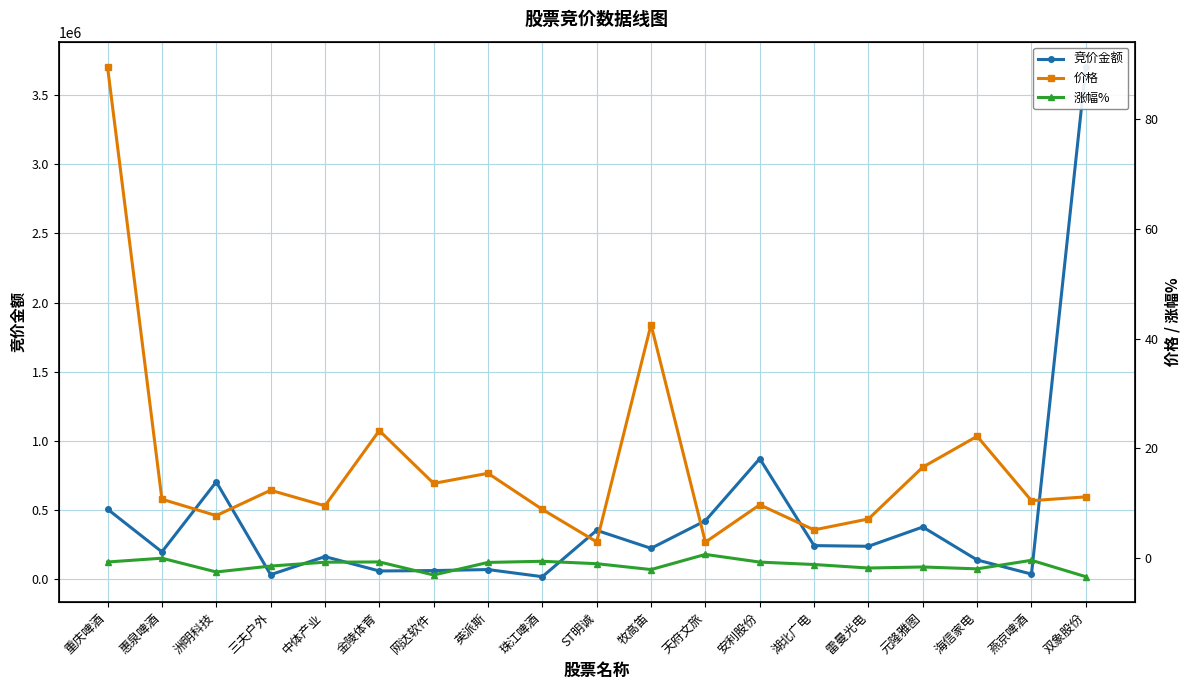

True or false: 竞价金额 has a value of 61248.0 at 网达软件.

True